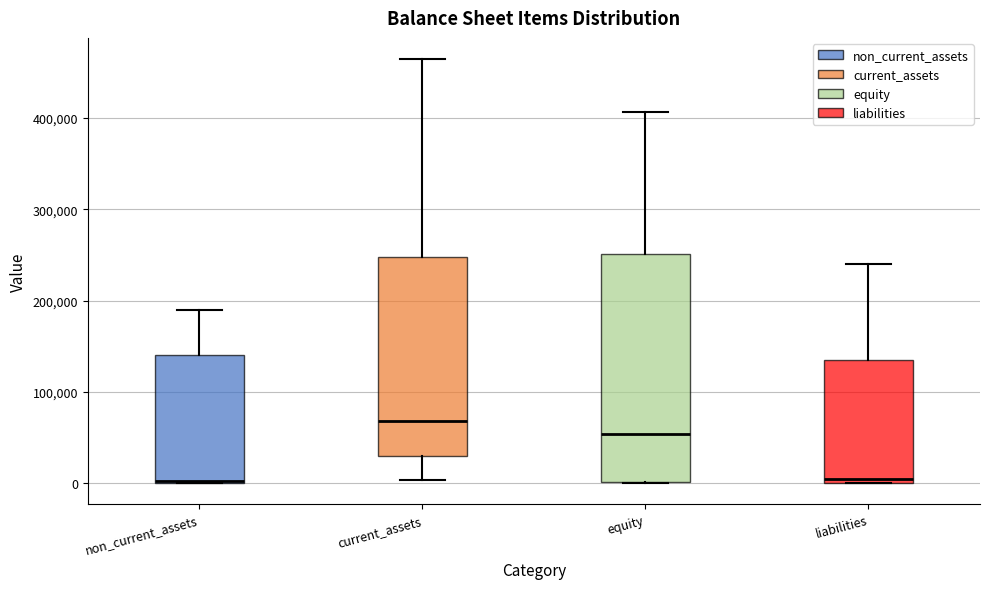

Which box's median line is the highest?

current_assets